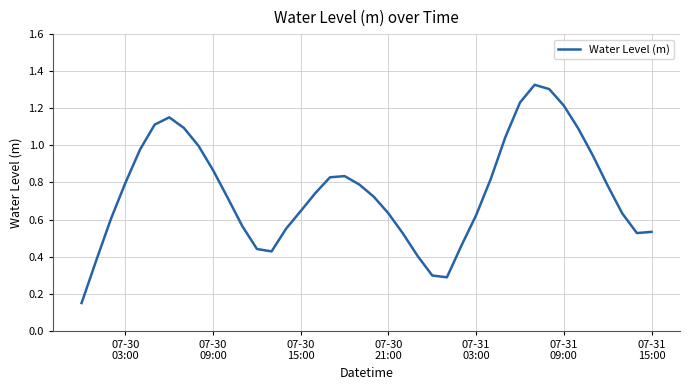

How many lines are shown in the chart?

1